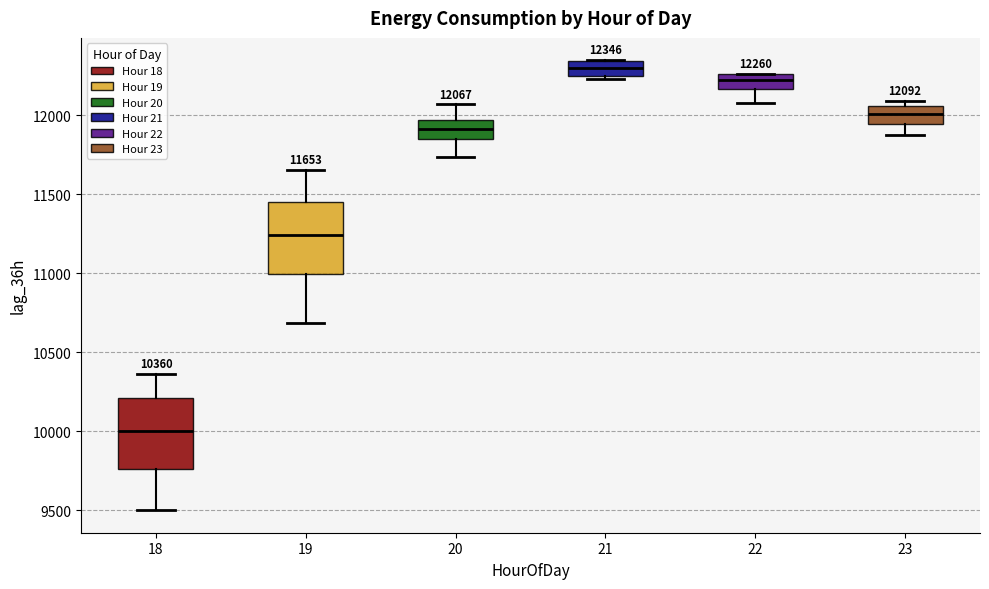

Which box's median line is the lowest?

18